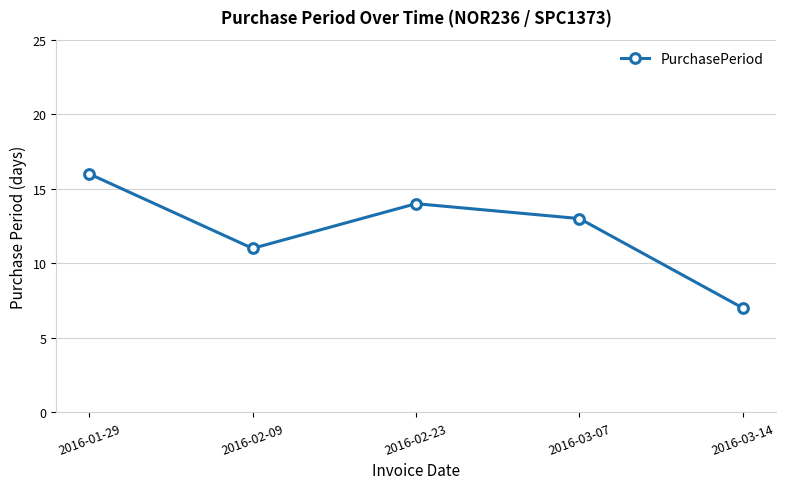

Is it true that the value at 2016-01-29 is 16?

True